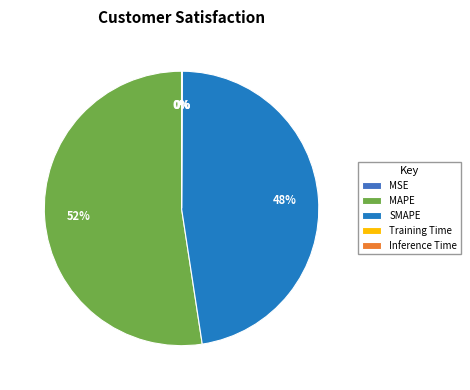

Combined, what portion of the pie is SMAPE and MSE?

47.5%